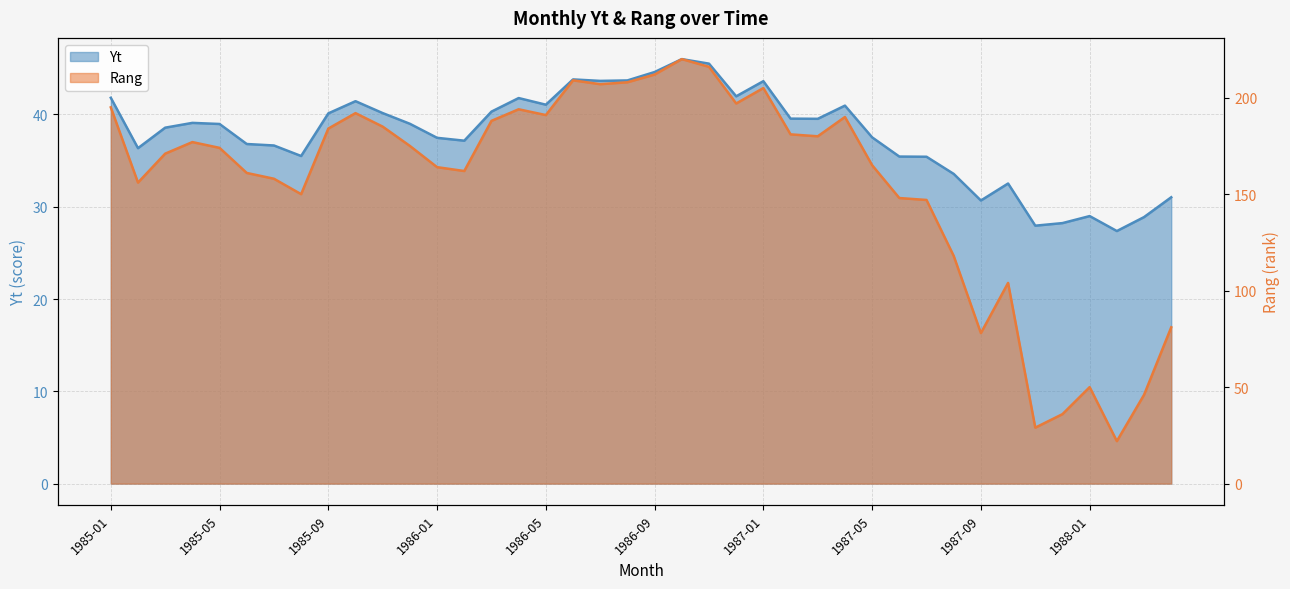

Rank the series at 1985-04 from lowest to highest value.

Yt, Rang